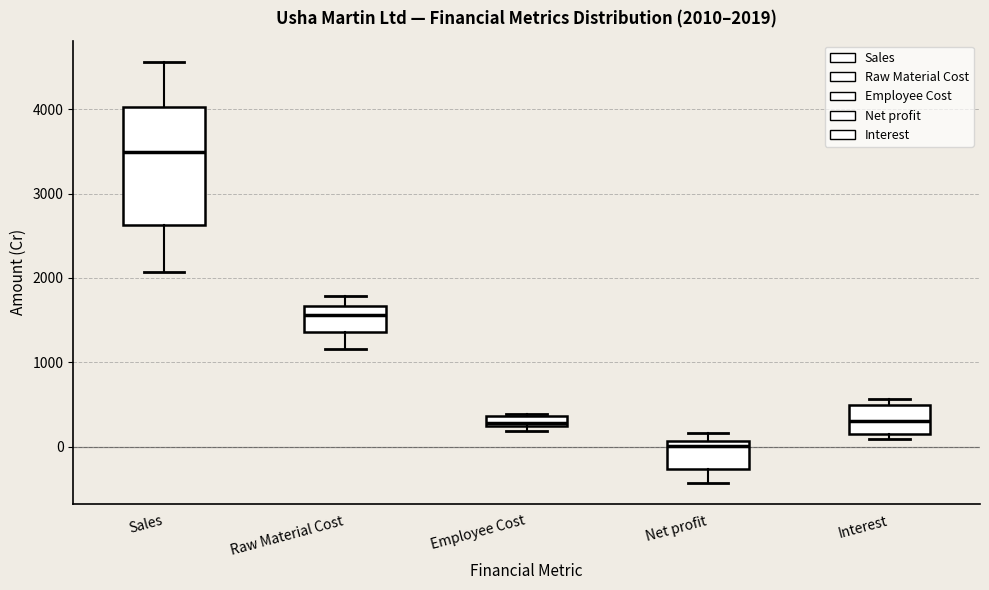

Which box's median line is the lowest?

Net profit